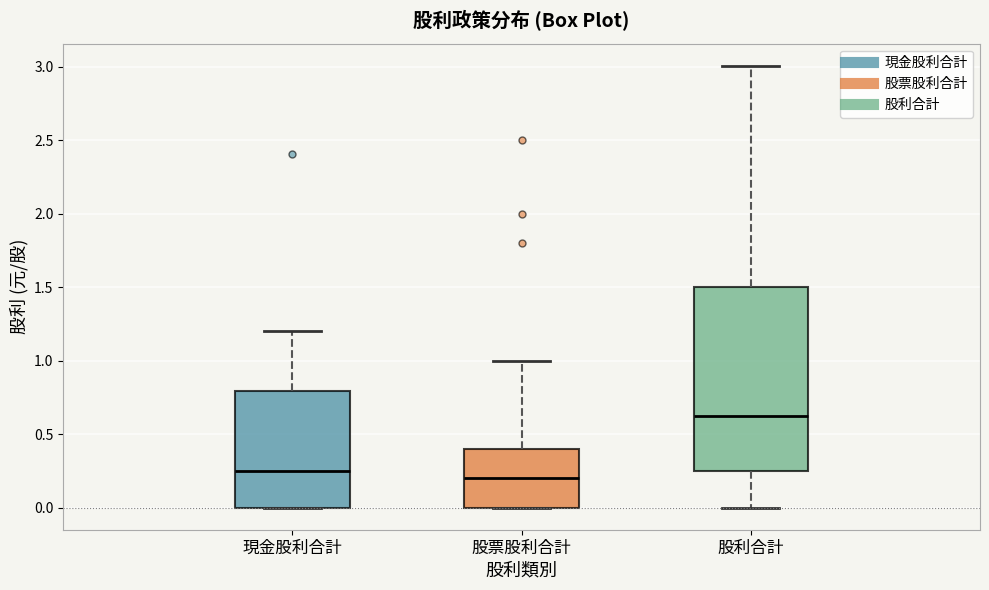

Comparing the boxes themselves (not the whiskers), which one is the tallest?

股利合計